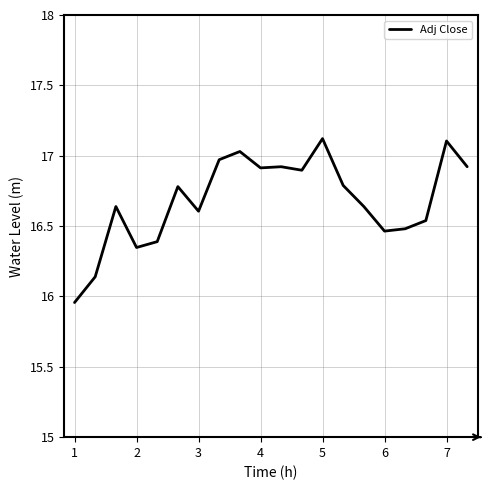

What is the maximum value shown in the chart?

17.1